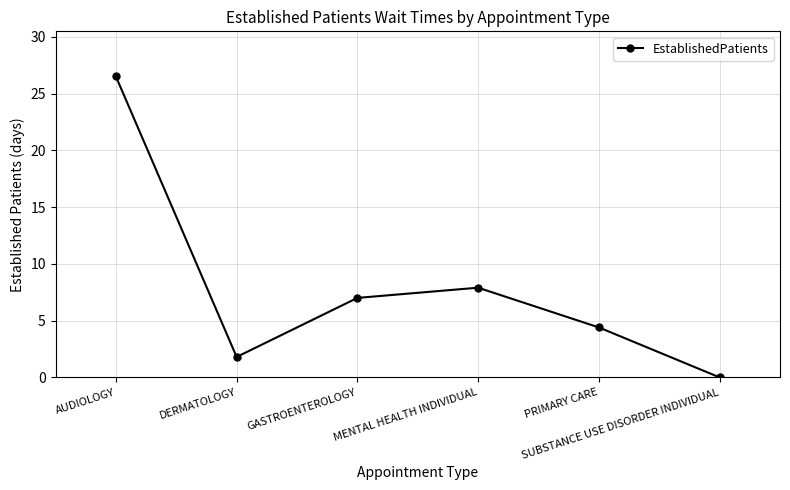

What is the maximum value shown in the chart?

26.5